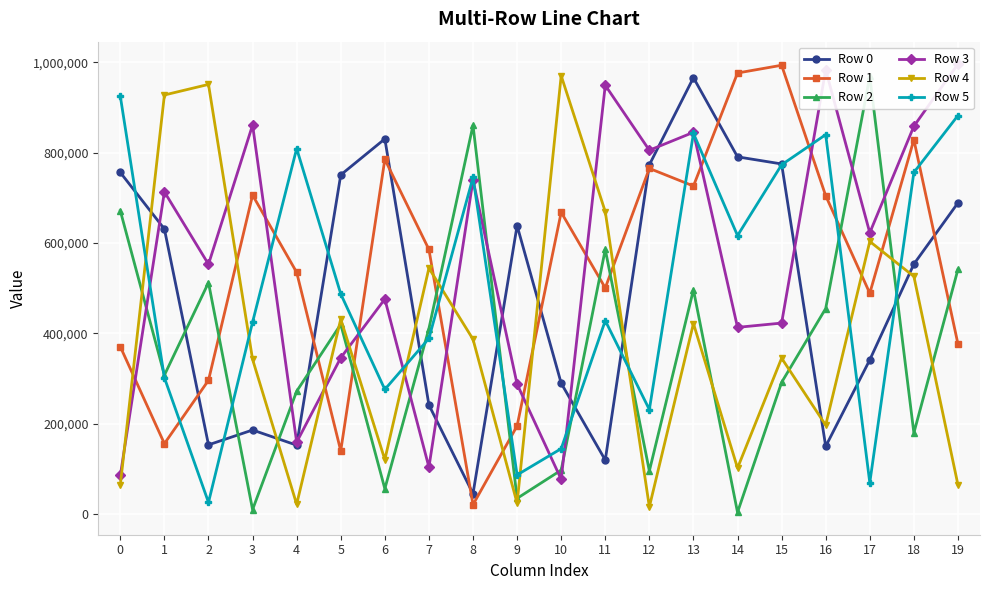

At which label does Row 4 reach its minimum?

12